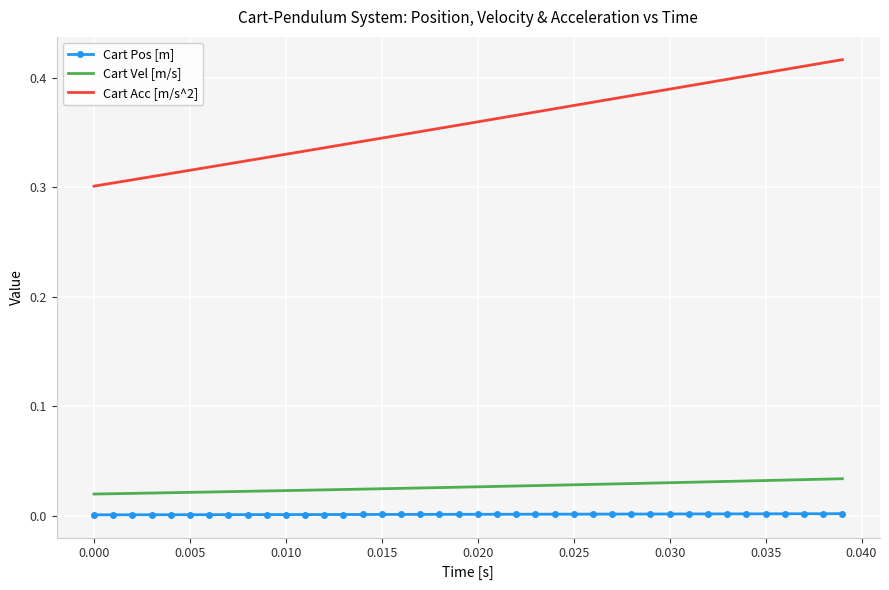

True or false: Cart Vel [m/s] and Cart Acc [m/s^2] cross at least once.

False